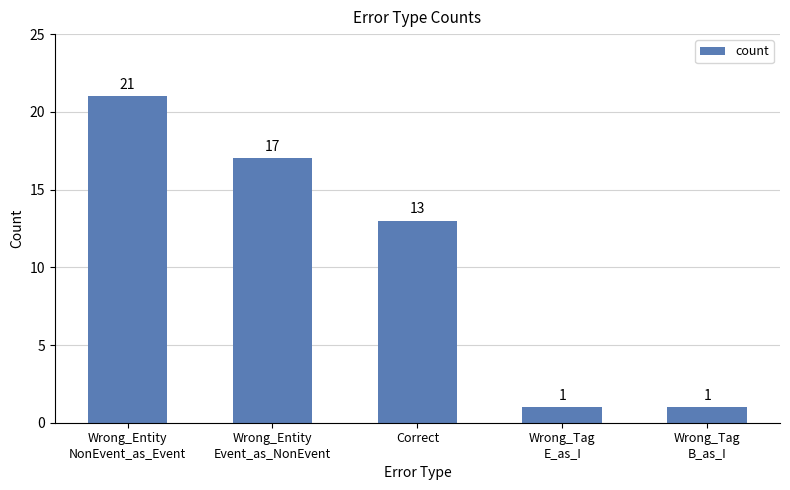

True or false: the data shows 0 at Wrong_Tag
B_as_I.

False